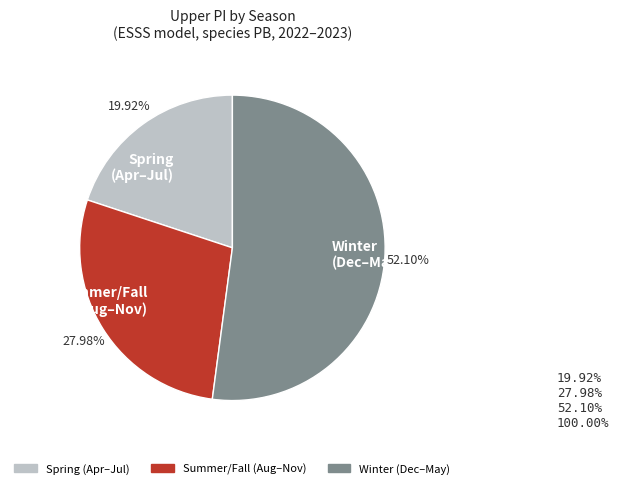

How many slices are in this pie chart?

3